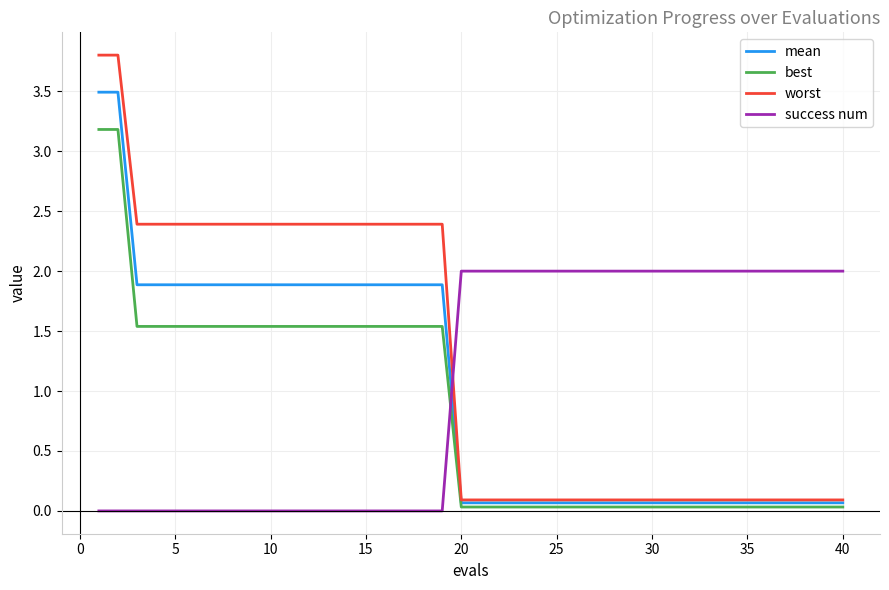

Which series has the largest total across all categories?

worst